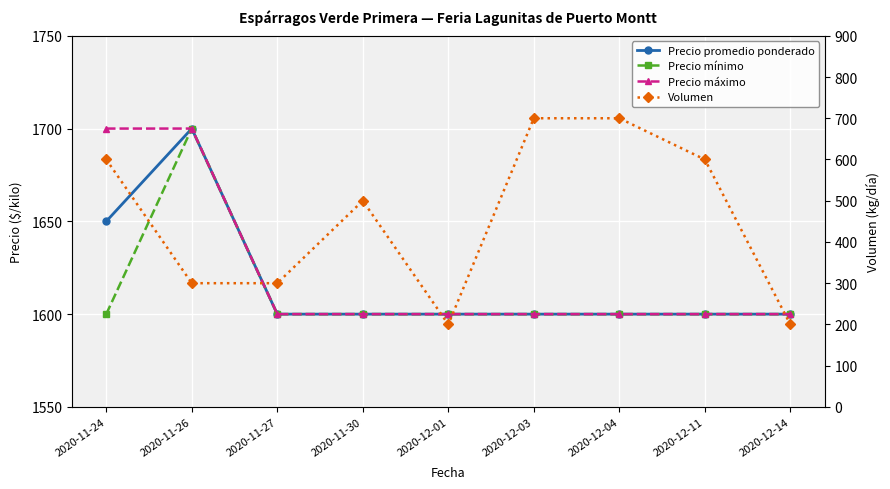

What position from the left is 2020-12-03?

6